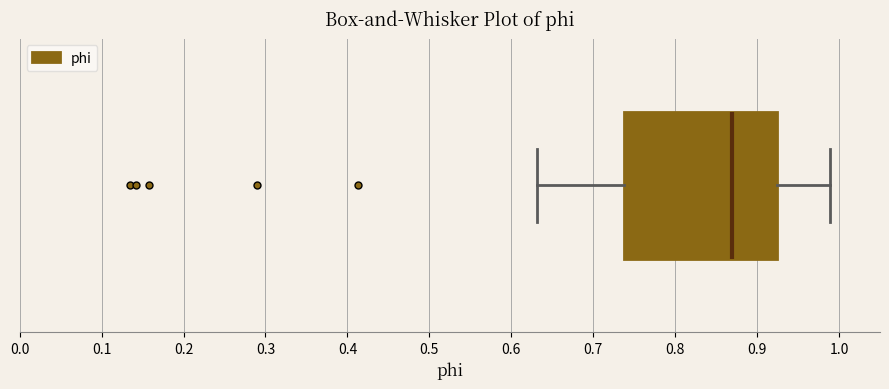

Where is the left edge of the box on the x-axis? The values are not printed on the chart, so give them approximately, as read against the axis.

0.74